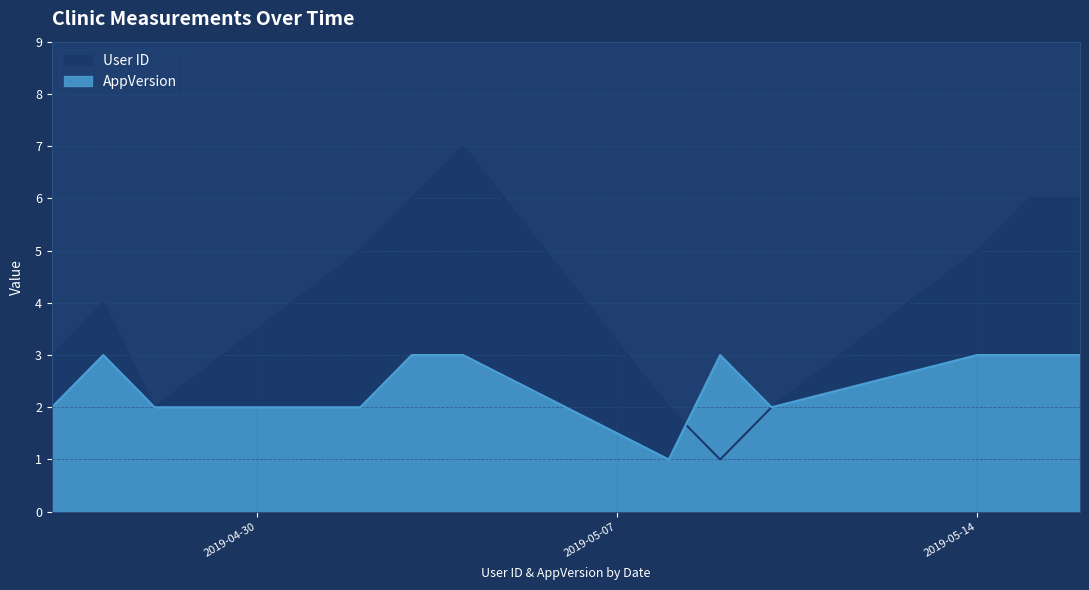

The User ID series shows 4 at 2019-05-16. True or false?

False